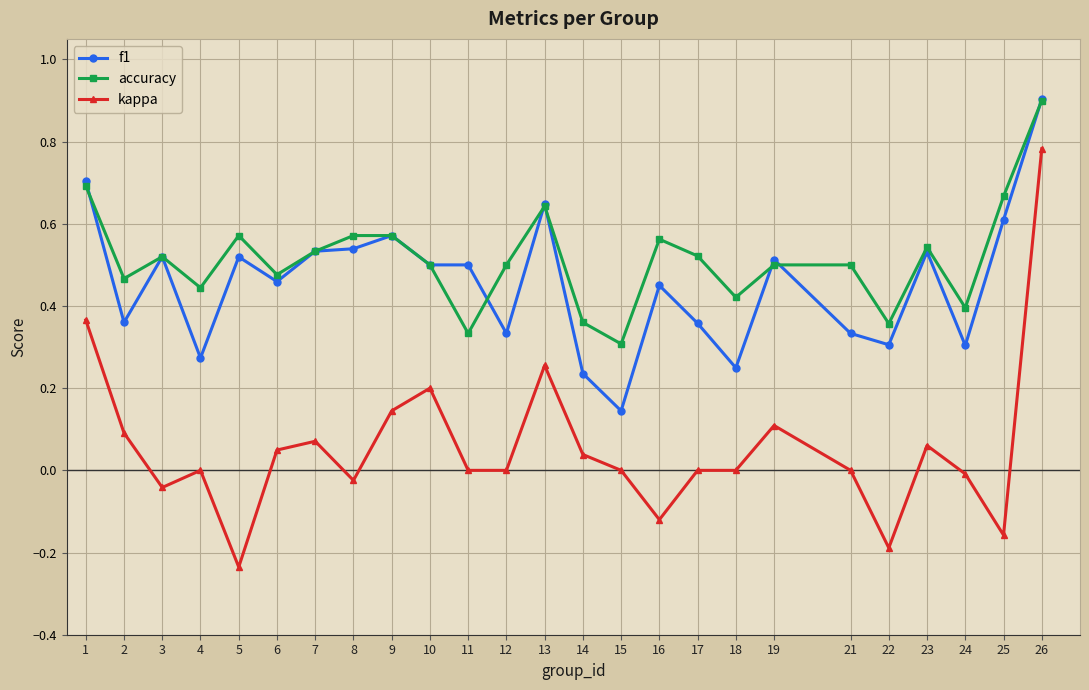

Which series has the largest range (max minus min)?

kappa